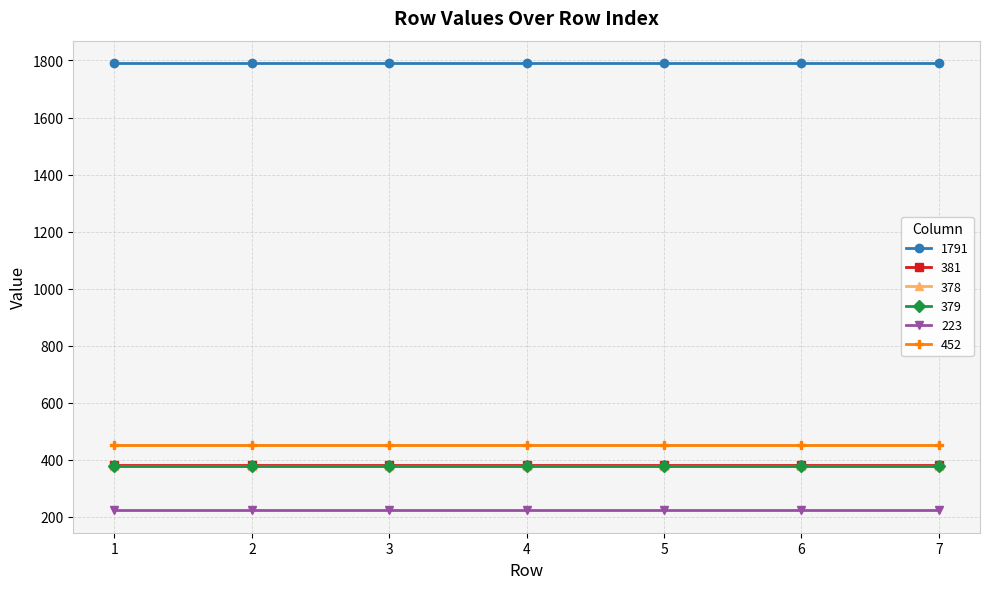

What is the difference between the highest and lowest values at 4?

1568